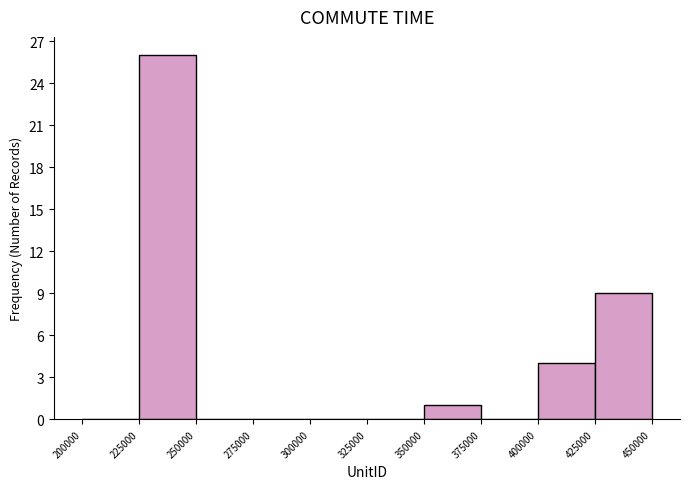

Reading left to right, list every bar in this chart as the range it spans on the x-axis followed by its height. The values are not printed on the chart, so give them approximately, as read against the axis.

200000 to 225000: 0
225000 to 250000: 26
250000 to 275000: 0
275000 to 300000: 0
300000 to 325000: 0
325000 to 350000: 0
350000 to 375000: 1
375000 to 400000: 0
400000 to 425000: 4
425000 to 450000: 9